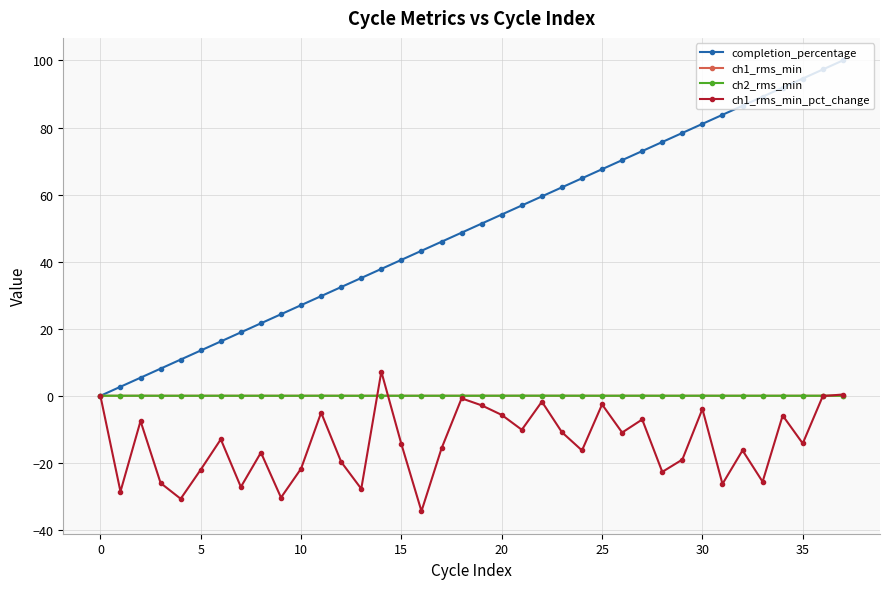

Which series has the largest range (max minus min)?

completion_percentage